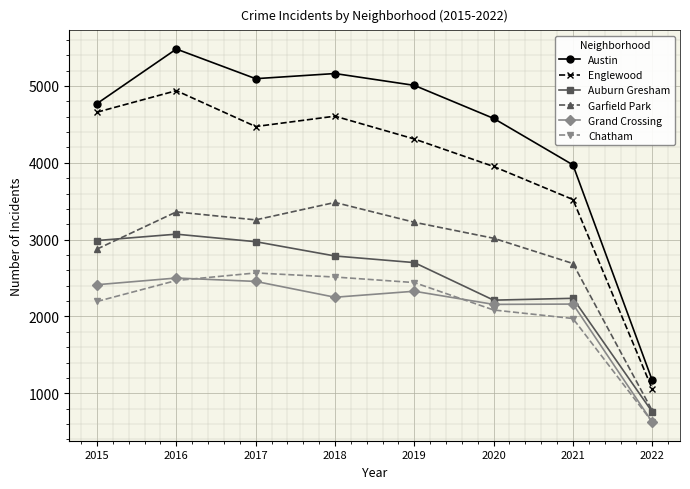

Which label corresponds to the largest value in the chart?

2016